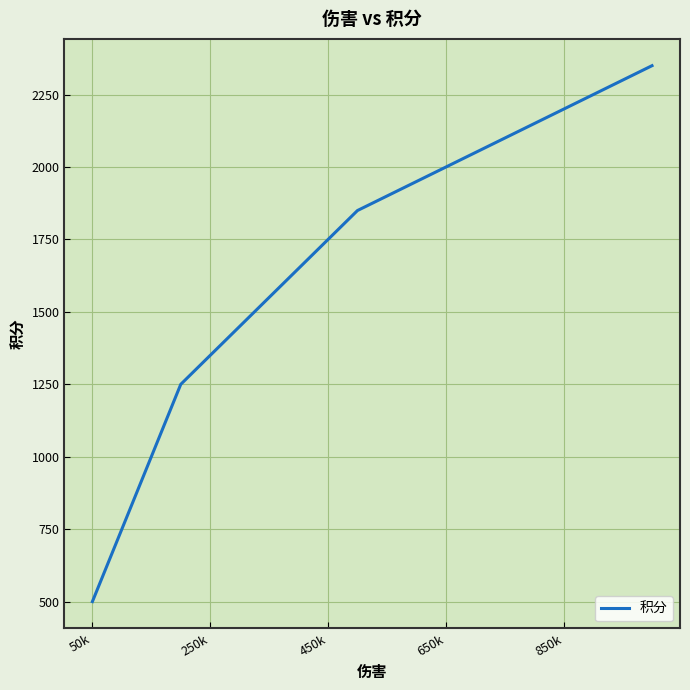

What is the difference between the maximum and minimum values?

1850